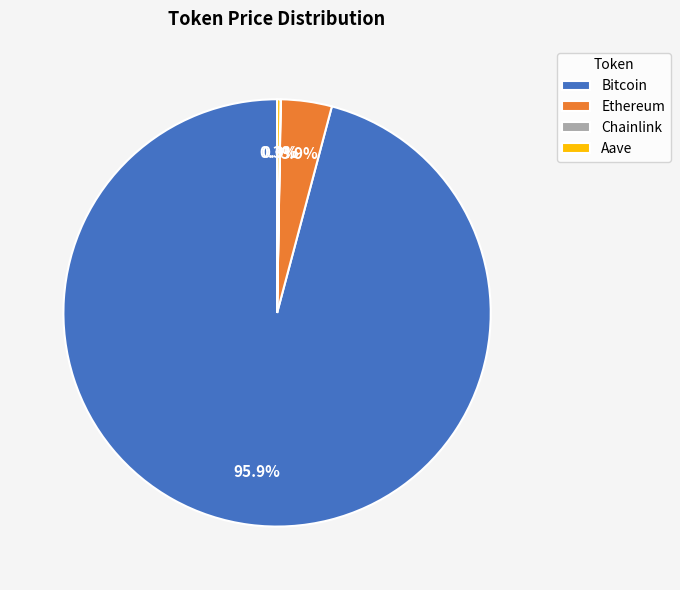

Which slice is the largest?

Bitcoin